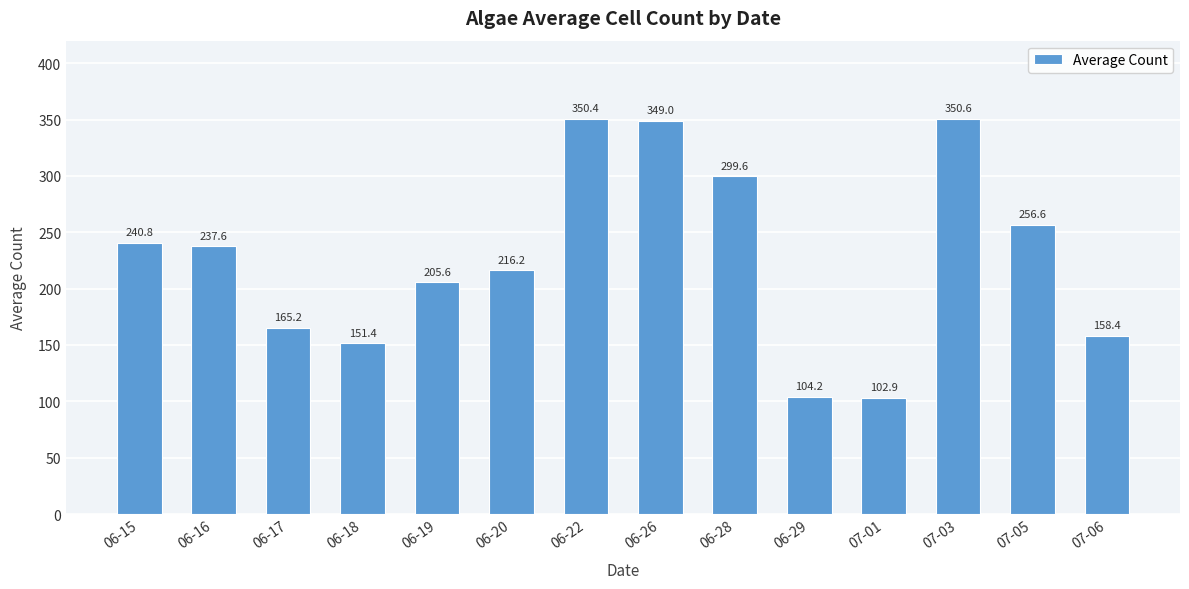

What is the average value?

227.7